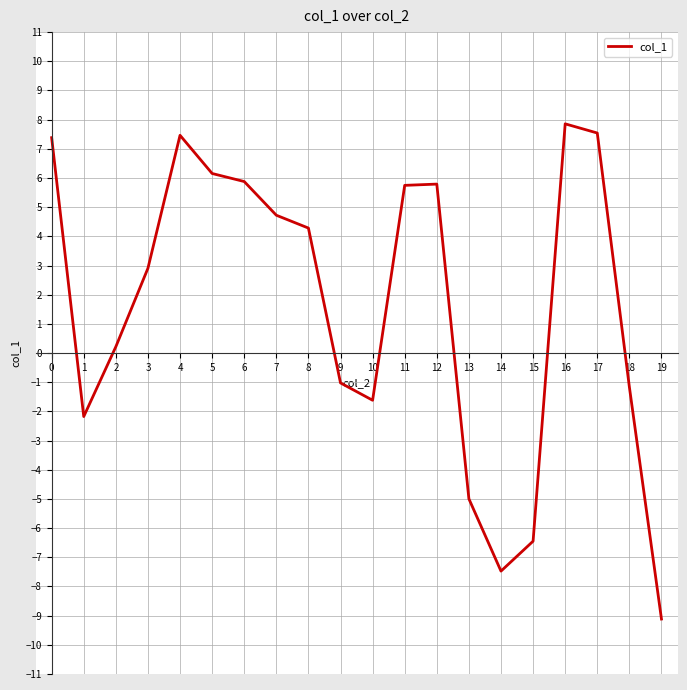

What is the change in value from 1 to 11?

+7.9